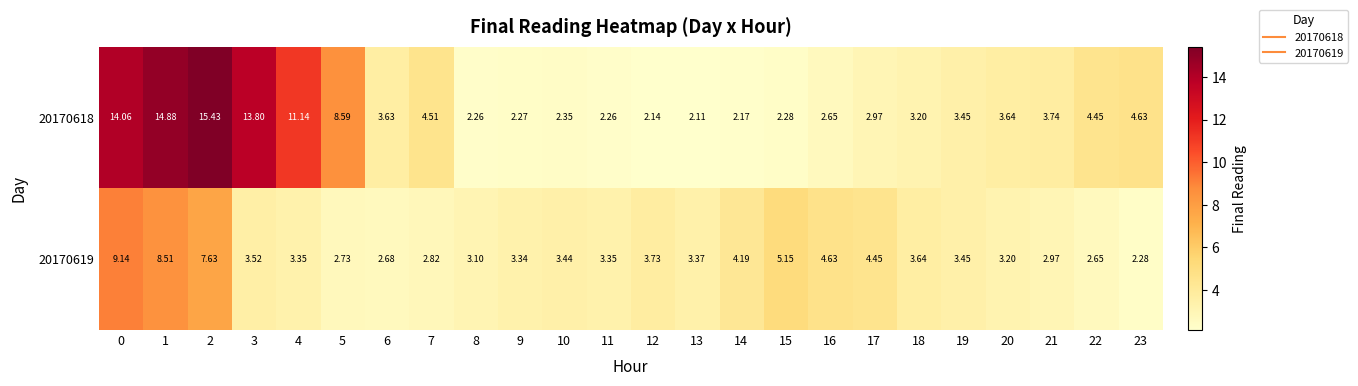

Is the value of 20170618 at 23 greater than the value of 20170619 at 9?

Yes